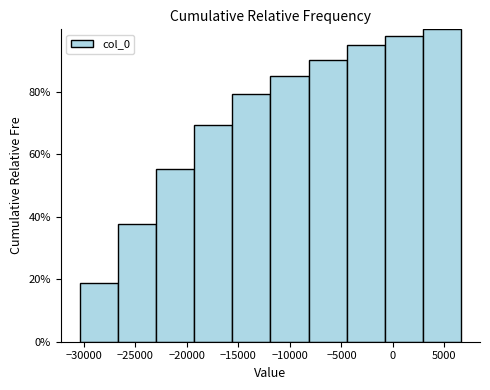

Reading left to right, list every bar in this chart as the range it spans on the x-axis followed by its height. Neither the bar edges nor the heights are printed on the chart, so give them approximately, as read against the axes.

-30500 to -26500: 18
-26500 to -23000: 38
-23000 to -19500: 56
-19500 to -15500: 70
-15500 to -12000: 80
-12000 to -8000: 86
-8000 to -4500: 90
-4500 to -1000: 96
-1000 to 3000: 98
3000 to 6500: 100